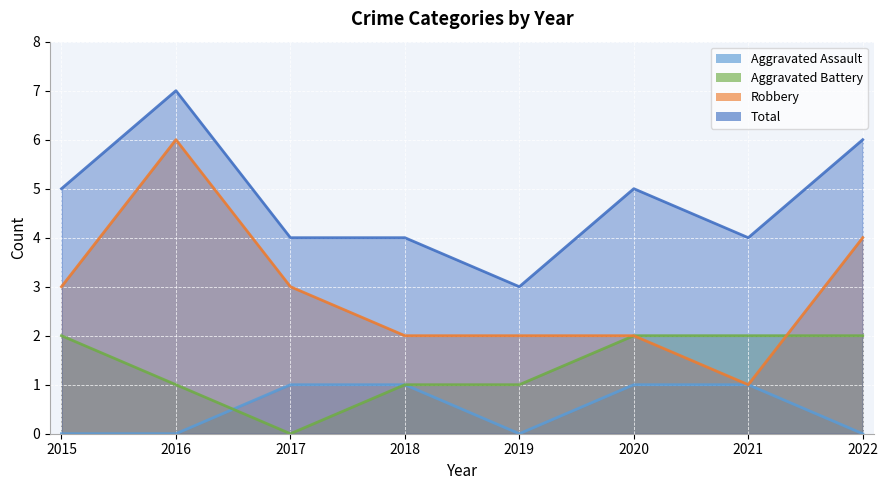

True or false: Robbery and Total intersect in this chart.

False